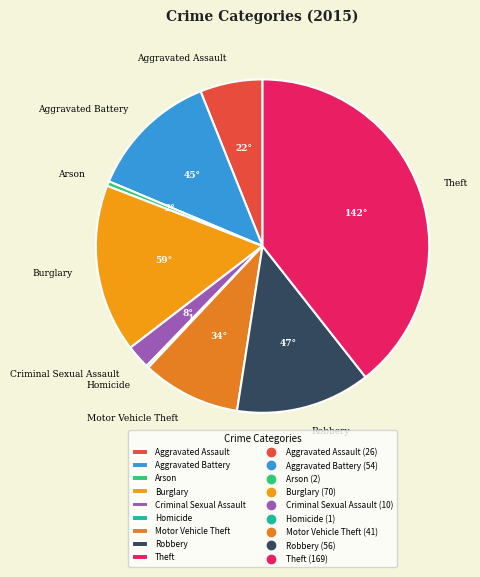

Which category has the biggest portion of the pie?

Theft